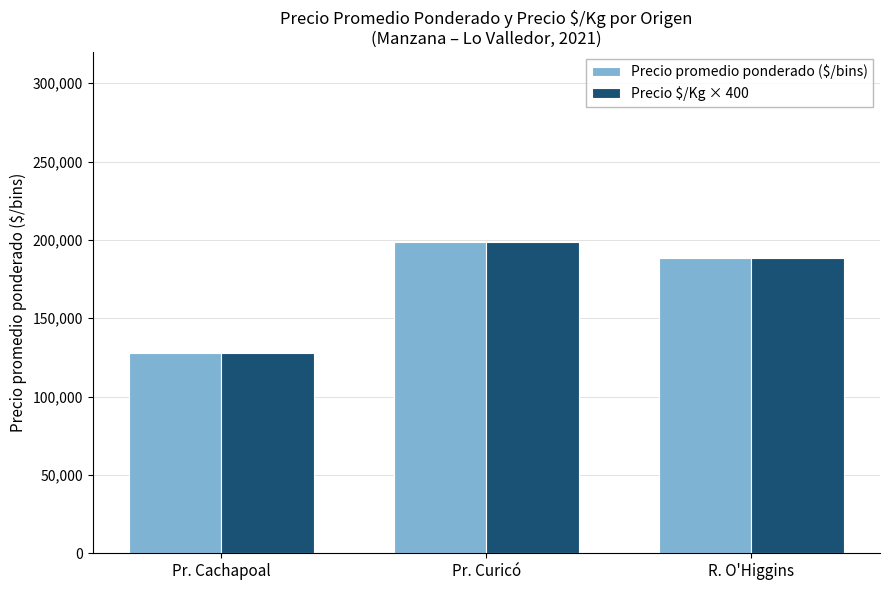

What are all the series names shown in the legend?

Precio promedio ponderado ($/bins), Precio $/Kg × 400